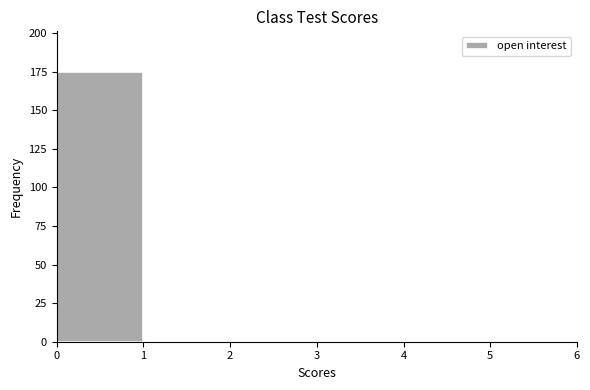

What is the height of the bar covering 0 to 1 on the x-axis? The values are not printed on the chart, so give them approximately, as read against the axis.

175